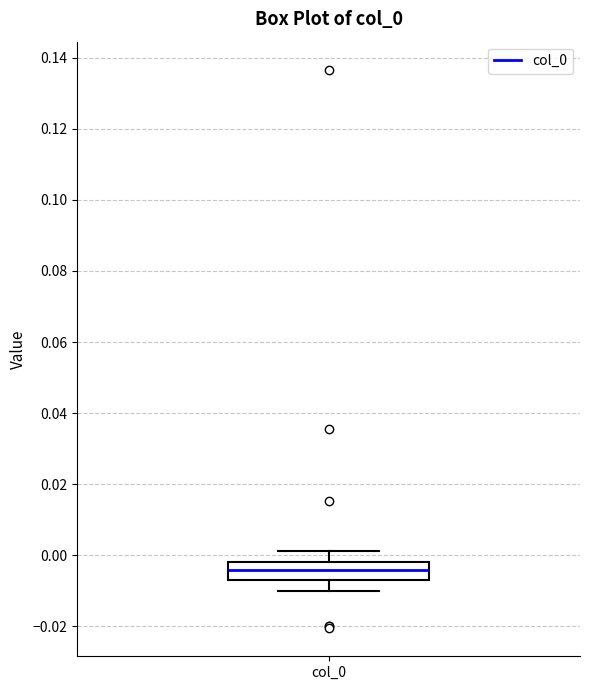

Transcribe this box plot: give where the median line is, the range the box spans, and where the two whiskers end, as read against the y-axis. The values are not printed on the chart, so give them approximately, as read against the axis.

median -0.004, box -0.006 to -0.002, whiskers -0.010 to 0.002